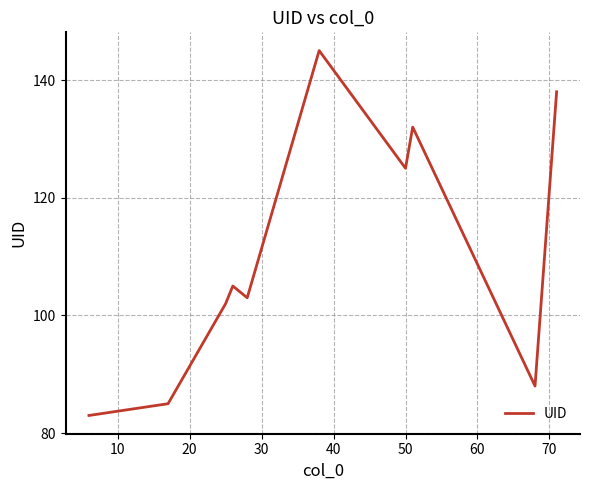

What is the minimum value shown in the chart?

83